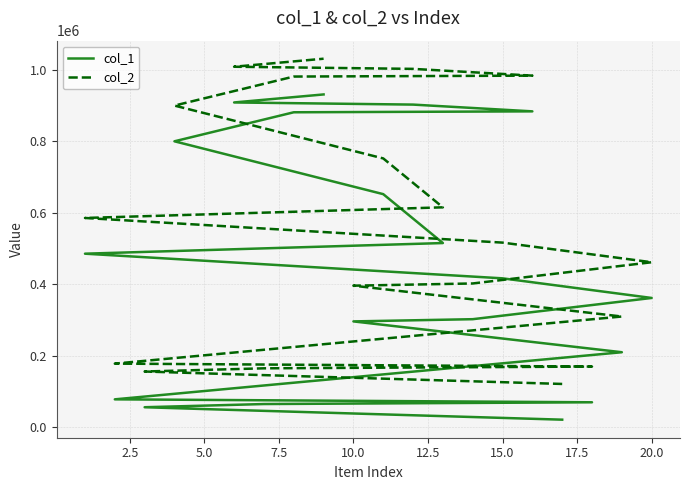

Does the chart have visible grid lines?

Yes